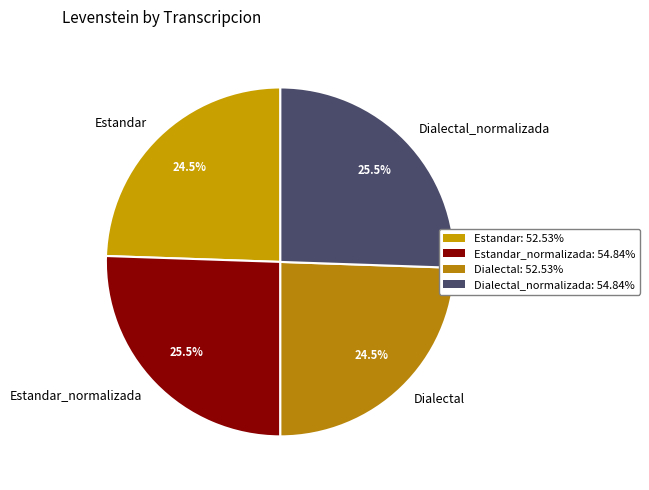

Approximately how many times larger is the value at Estandar_normalizada compared to Dialectal?

1.0